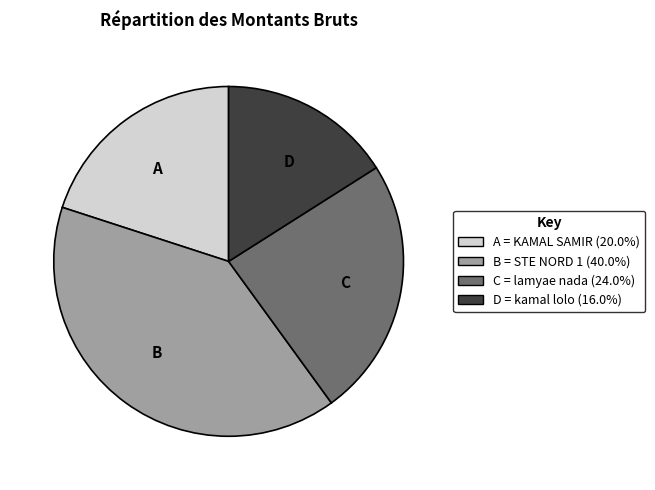

Do A and C together represent more than half of the pie?

No